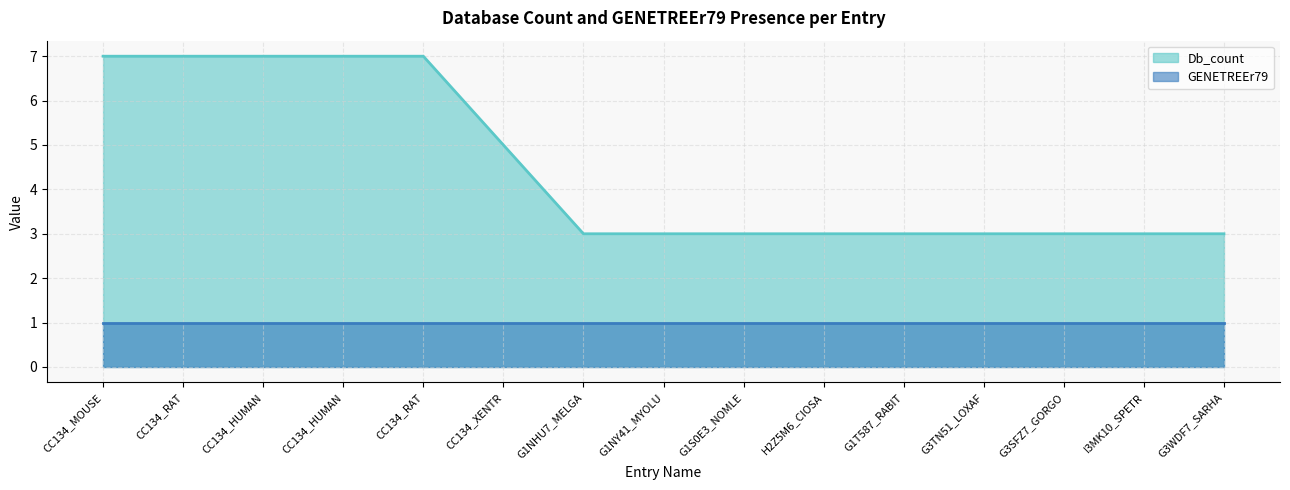

Does the chart have visible grid lines?

Yes